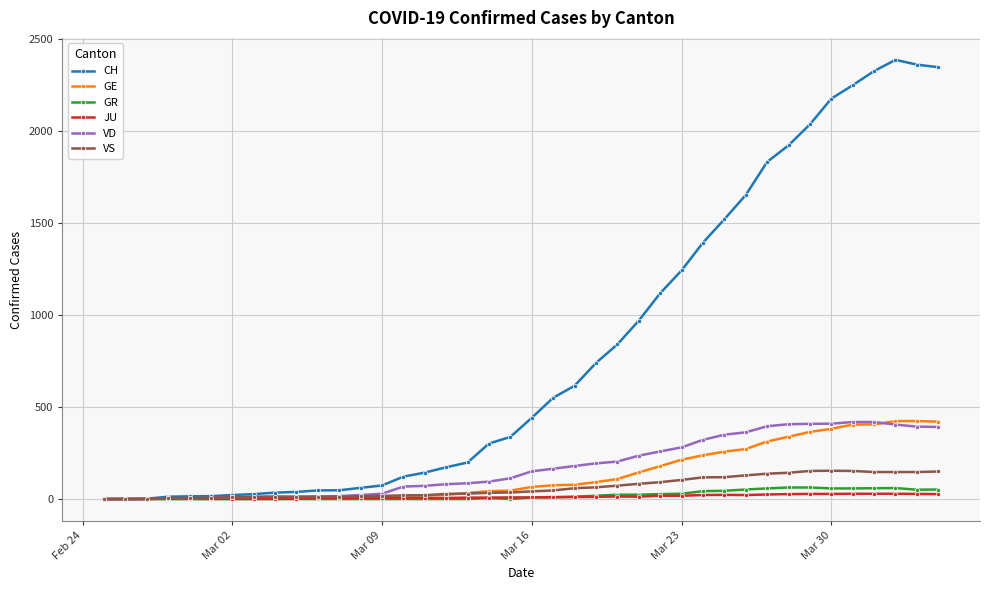

Which series has the widest spread of values?

CH